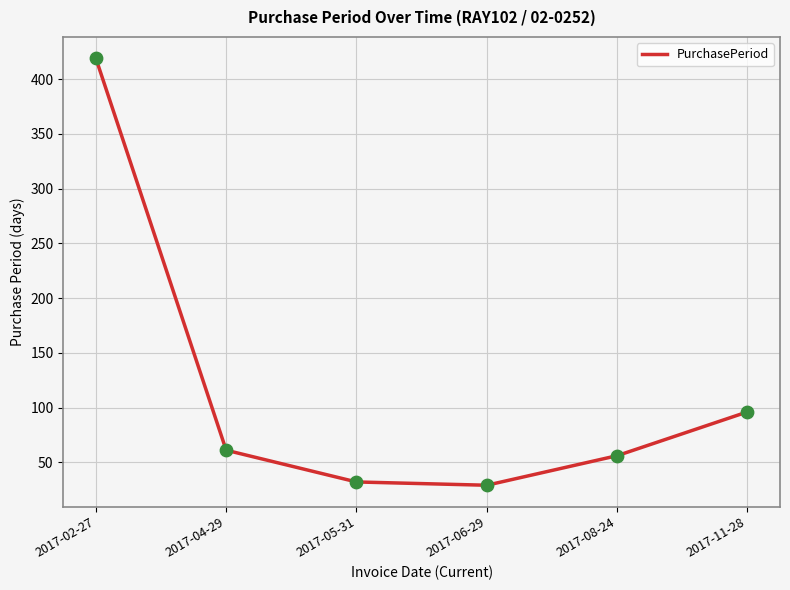

What is the ratio of the value at 2017-08-24 to the value at 2017-11-28?

0.6